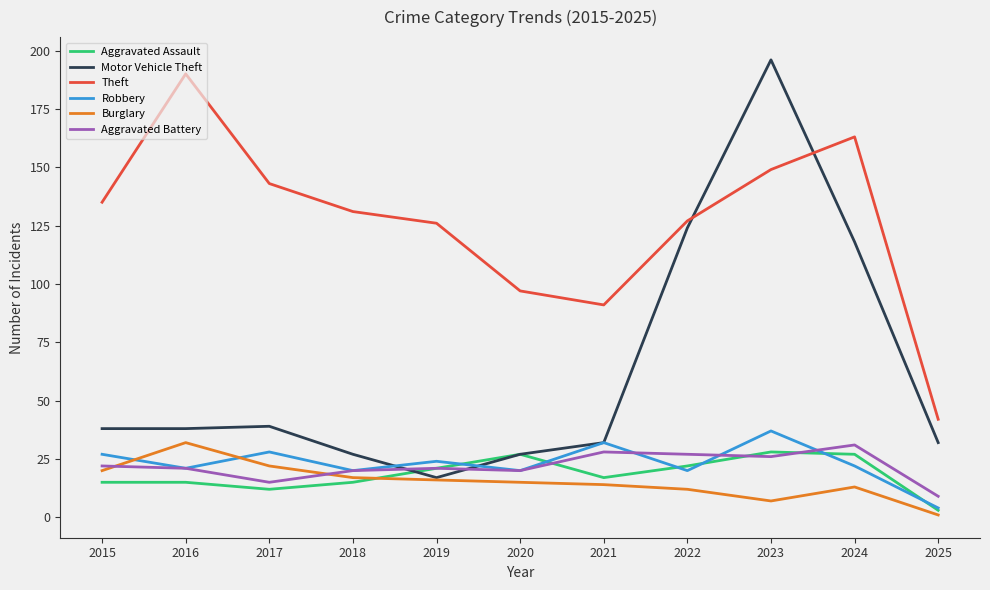

Reading right to left, transcribe all the data shown in this chart.

Aggravated Assault: 3	27	28	22	17	27	21	15	12	15	15
Motor Vehicle Theft: 32	118	196	124	32	27	17	27	39	38	38
Theft: 42	163	149	127	91	97	126	131	143	190	135
Robbery: 4	22	37	20	32	20	24	20	28	21	27
Burglary: 1	13	7	12	14	15	16	17	22	32	20
Aggravated Battery: 9	31	26	27	28	20	21	20	15	21	22